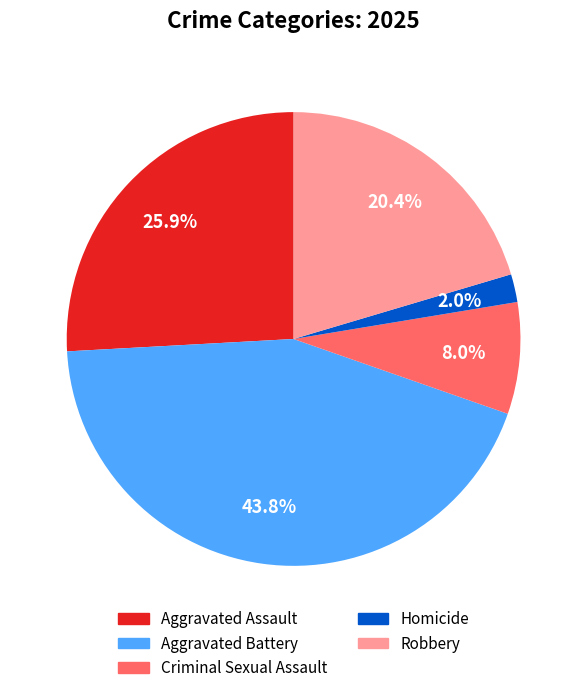

To the nearest percent, what percentage of the pie is Homicide?

2%